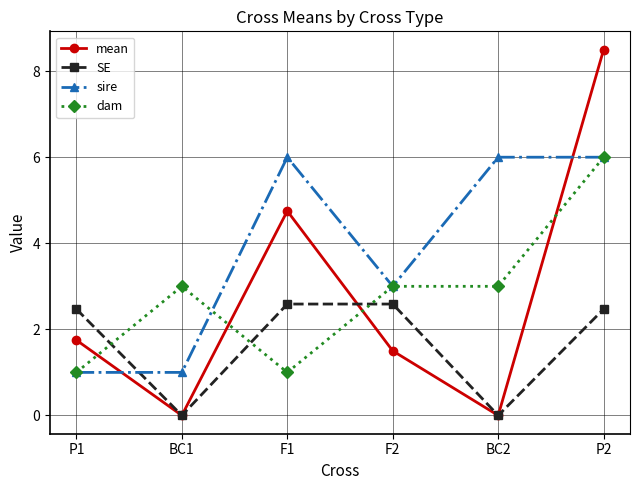

What is the label of the 3rd point from the left?

F1